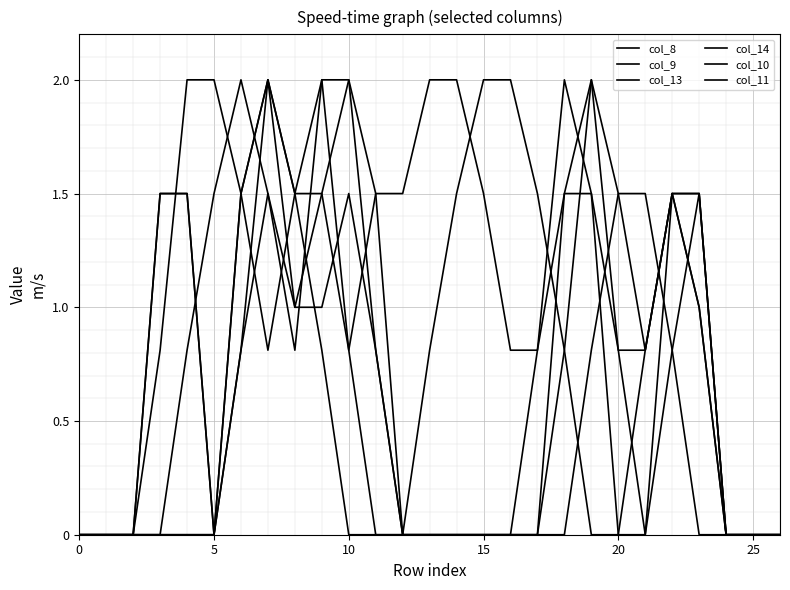

How many lines are shown in the chart?

6